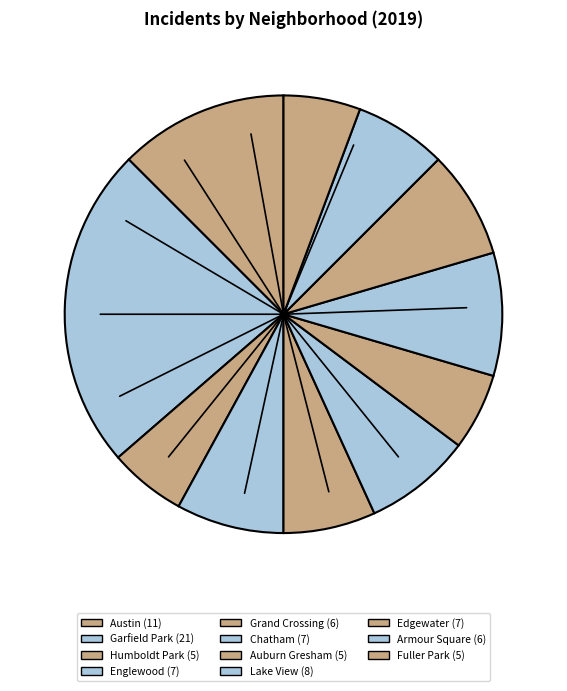

To the nearest percent, what portion does Lake View represent?

9%